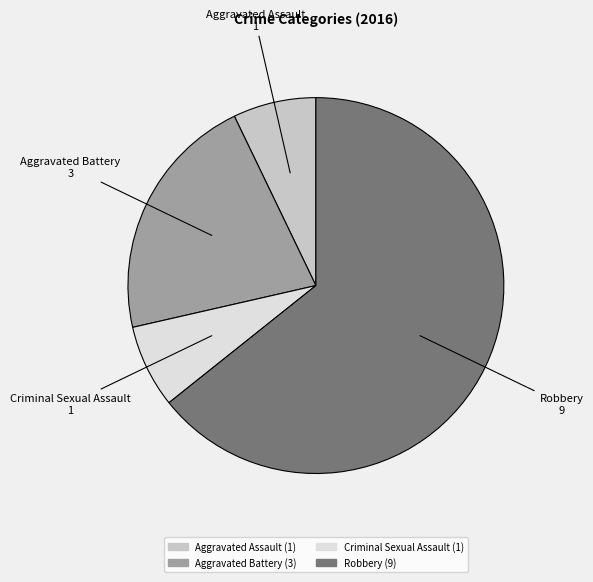

Between Aggravated Battery and Aggravated Assault, which is larger?

Aggravated Battery